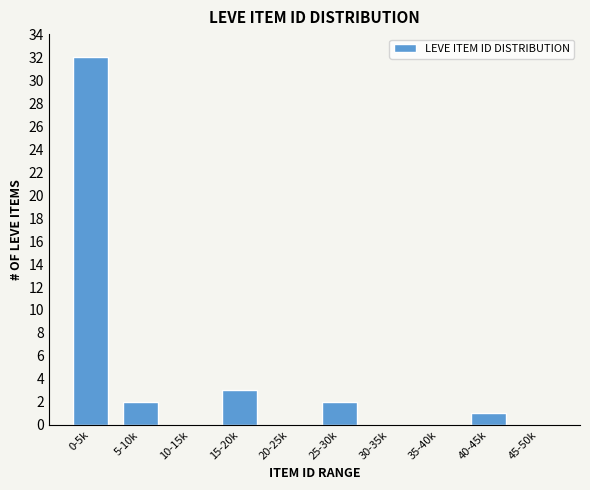

Reading left to right, extract all data points from this chart.

0-5k=32	5-10k=2	10-15k=0	15-20k=3	20-25k=0	25-30k=2	30-35k=0	35-40k=0	40-45k=1	45-50k=0